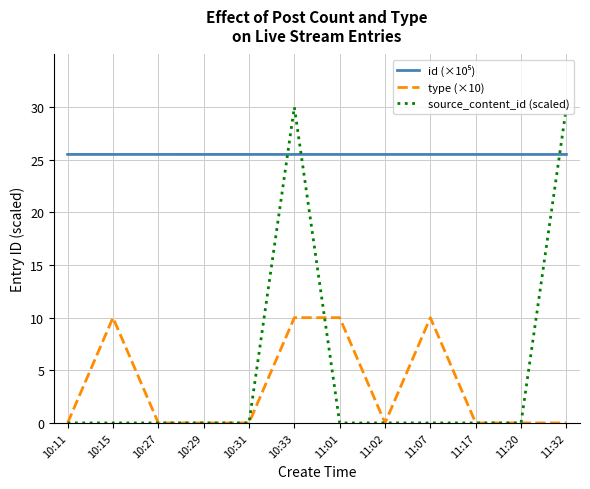

What position from the left is 11:32?

12